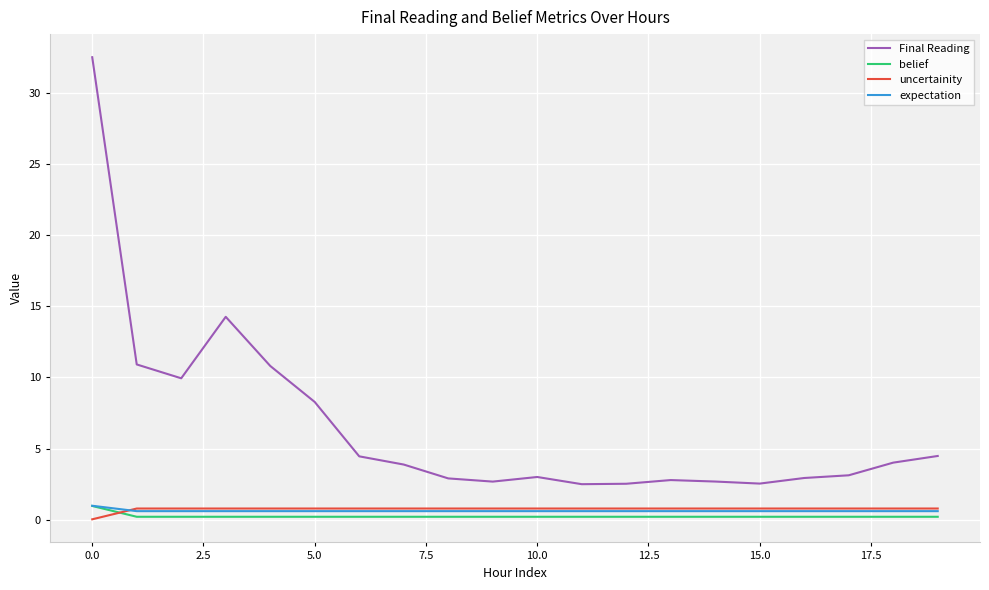

True or false: belief and Final Reading cross at least once.

False